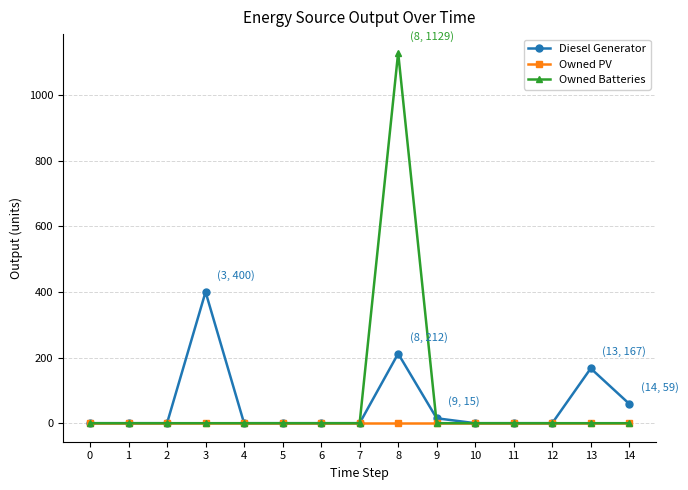

Between 3 and 13, which series saw the biggest shift?

Diesel Generator